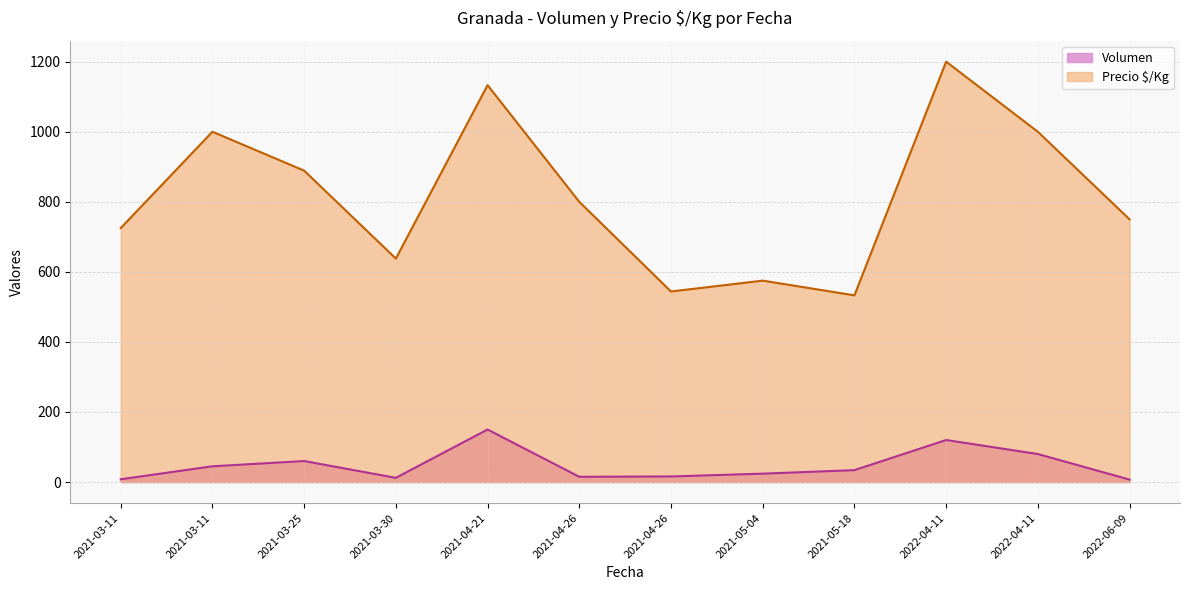

What is the maximum value for Precio $/Kg?

1200